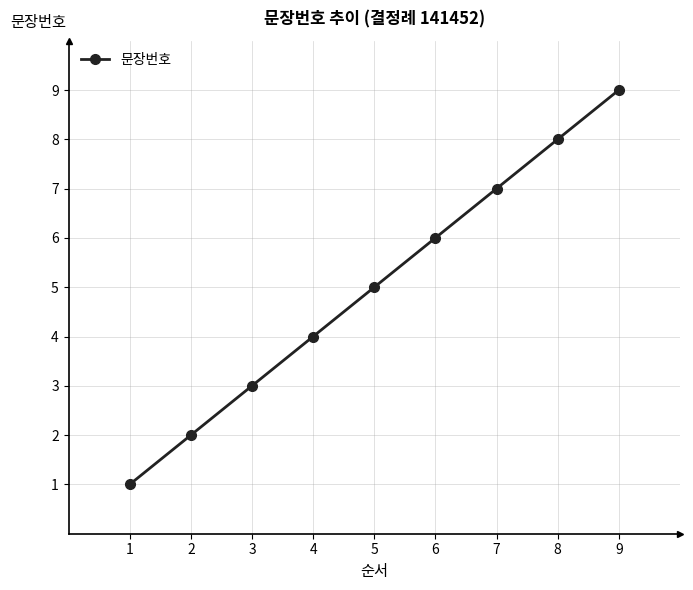

Reading left to right, transcribe all the data shown in this chart.

1	2	3	4	5	6	7	8	9